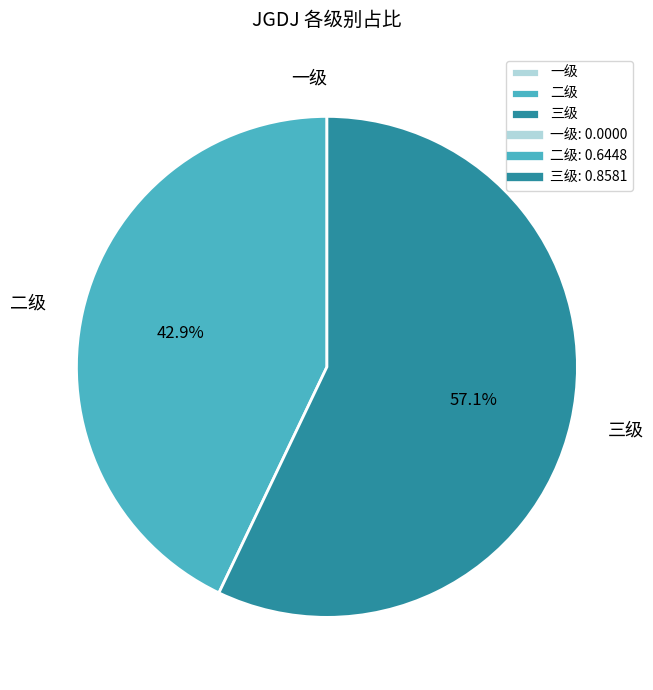

Which category has the biggest portion of the pie?

三级